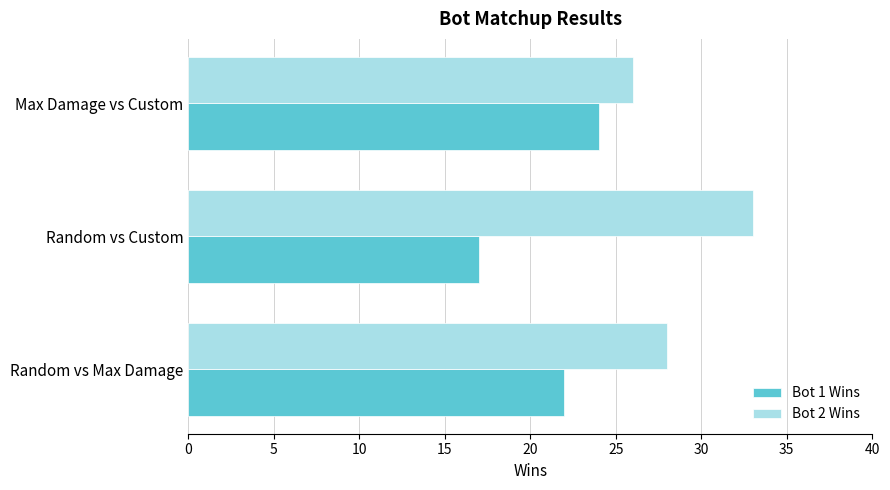

The Bot 2 Wins series shows 28 at Random vs Max Damage. True or false?

True